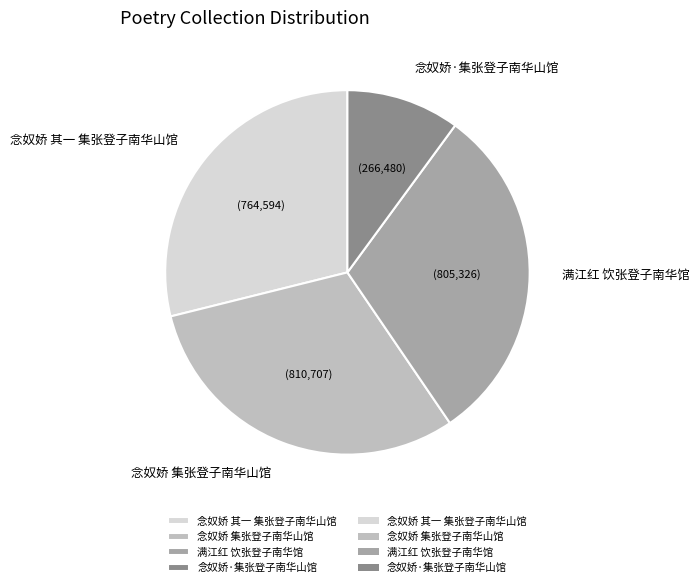

What is the smallest slice in the pie chart?

念奴娇·集张登子南华山馆